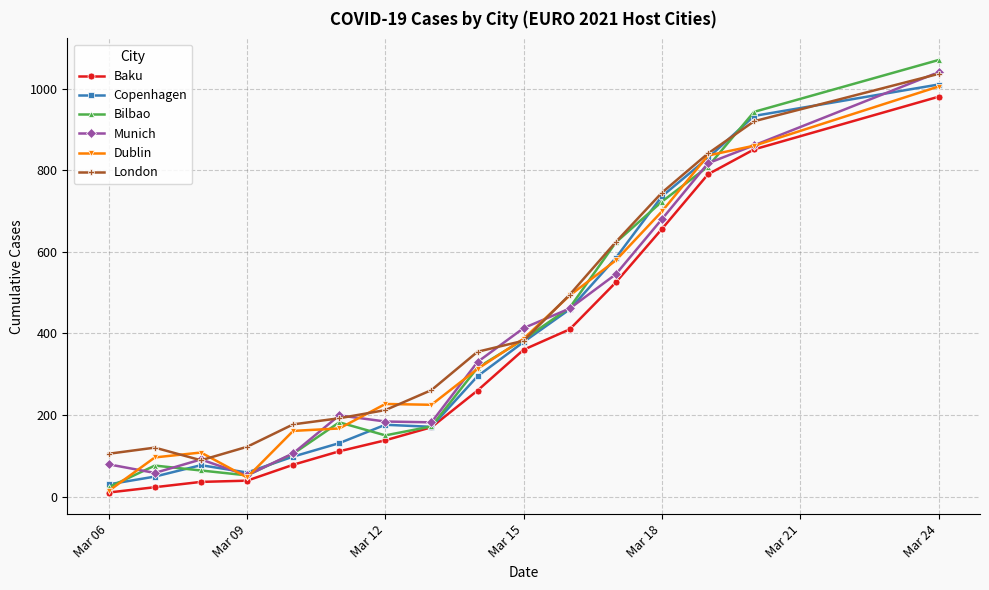

Which series has the largest range (max minus min)?

Bilbao